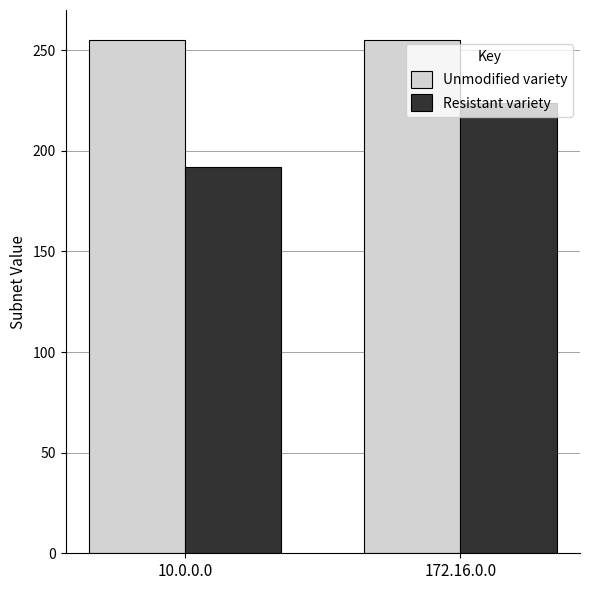

Are the bars grouped side by side (vs. stacked)?

Yes